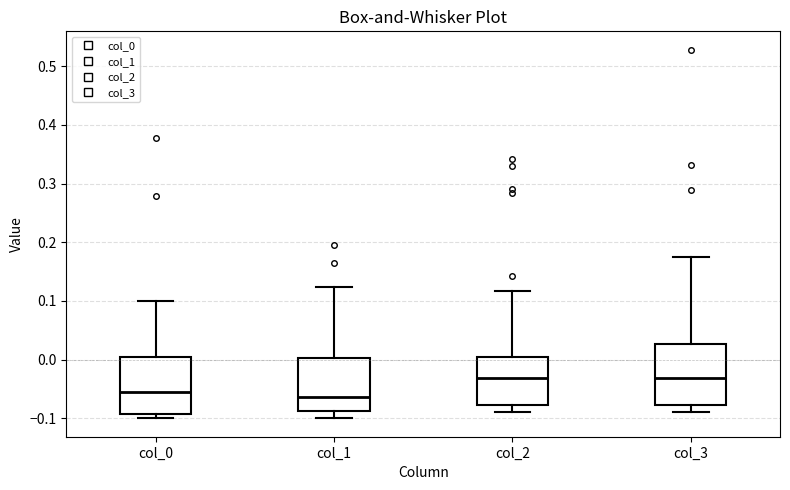

Where does the upper whisker of the box for col_2 end on the y-axis? The values are not printed on the chart, so give them approximately, as read against the axis.

0.12